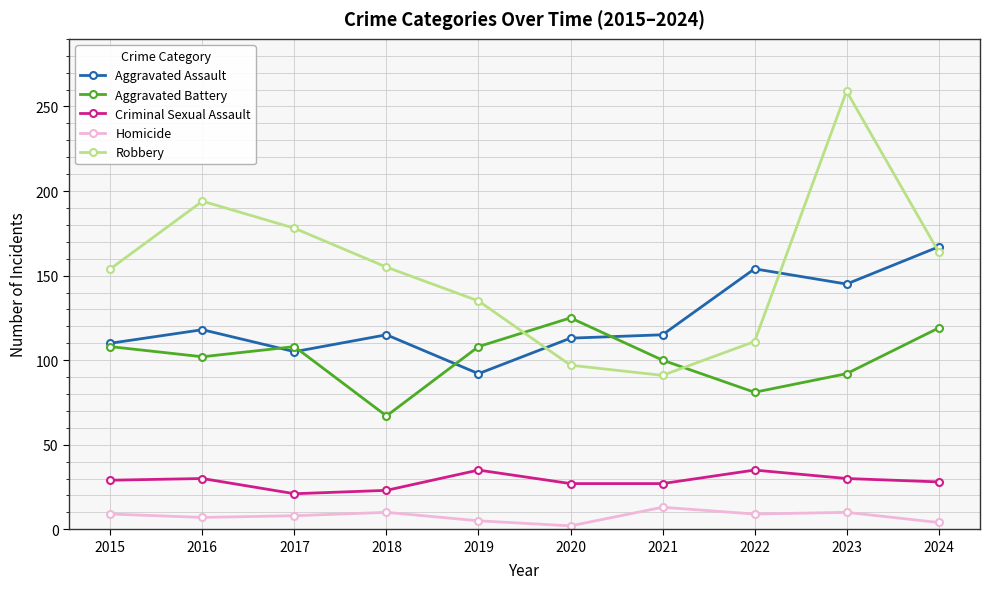

Count the number of data series in this chart.

5